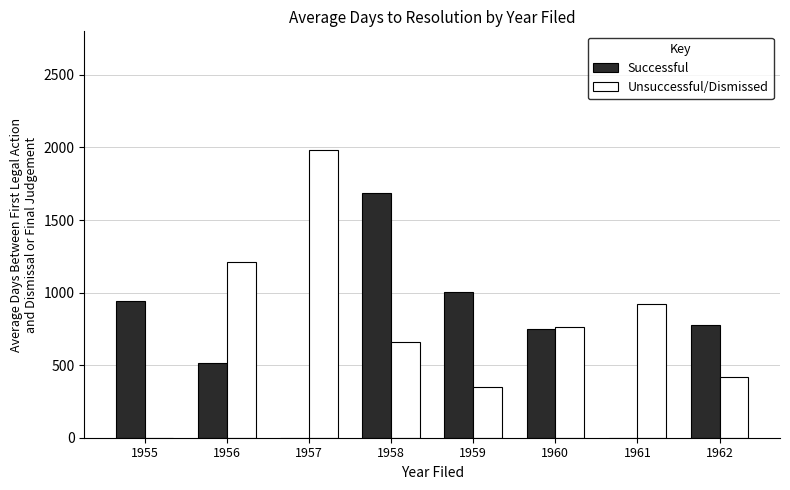

Which series changed the most between 1961 and 1962?

Successful